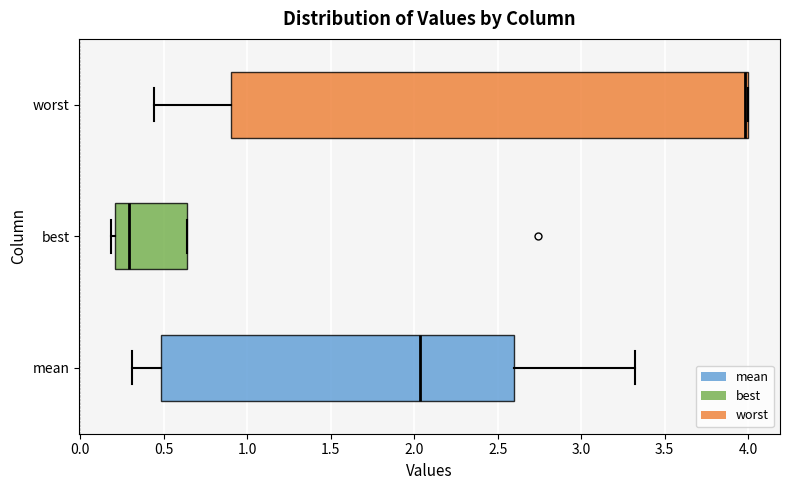

Reading bottom to top, read every box against the x-axis: the position of its median line, the range the box covers, and the ends of its whiskers. The values are not printed on the chart, so give them approximately, as read against the axis.

mean: median 2.05, box 0.50 to 2.60, whiskers 0.30 to 3.30
best: median 0.30, box 0.20 to 0.65, whiskers 0.20 (just left of the box's left edge) to 0.65
worst: median 4.00 (drawn on the box's right edge), box 0.90 to 4.00, whiskers 0.45 to 4.00